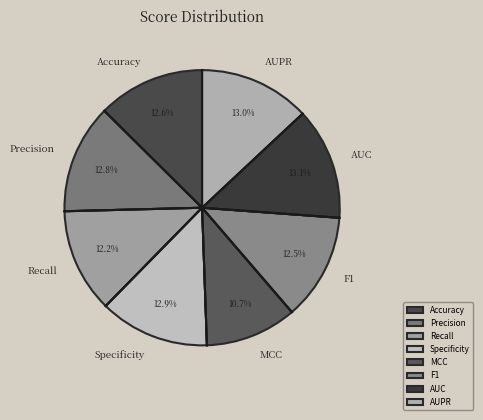

To the nearest percent, what is the combined percentage of AUC and Precision?

26%